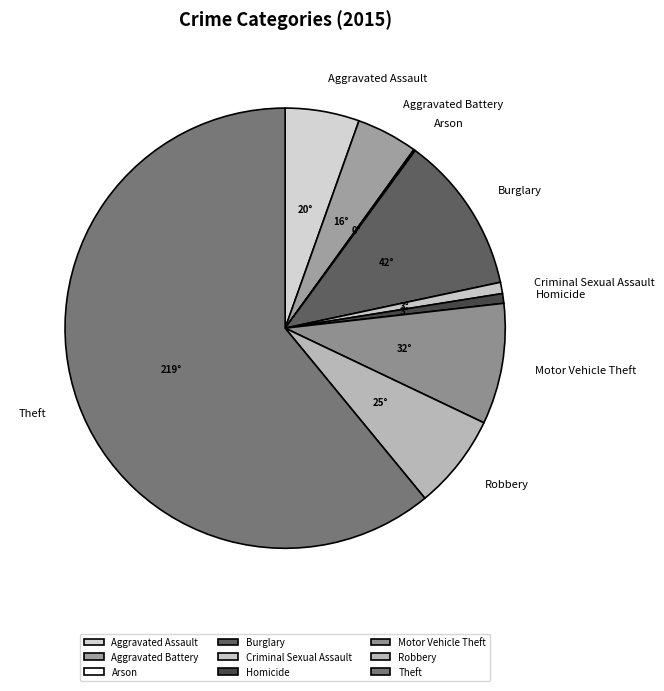

Which category has the biggest portion of the pie?

Theft